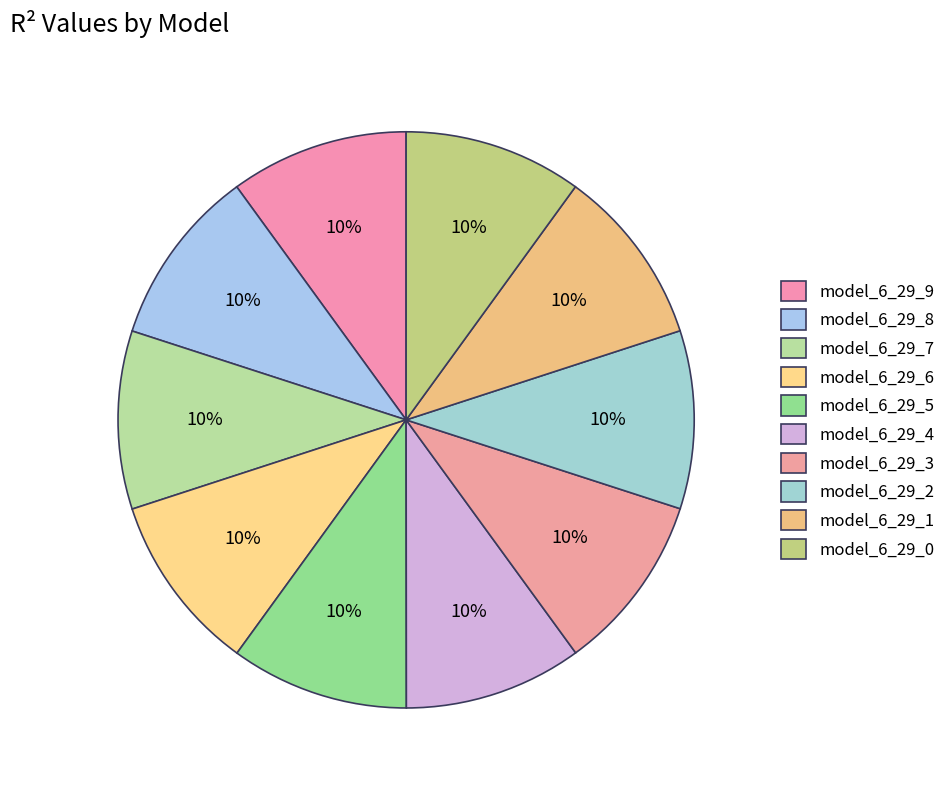

Does model_6_29_8 account for over 50% of the chart?

No